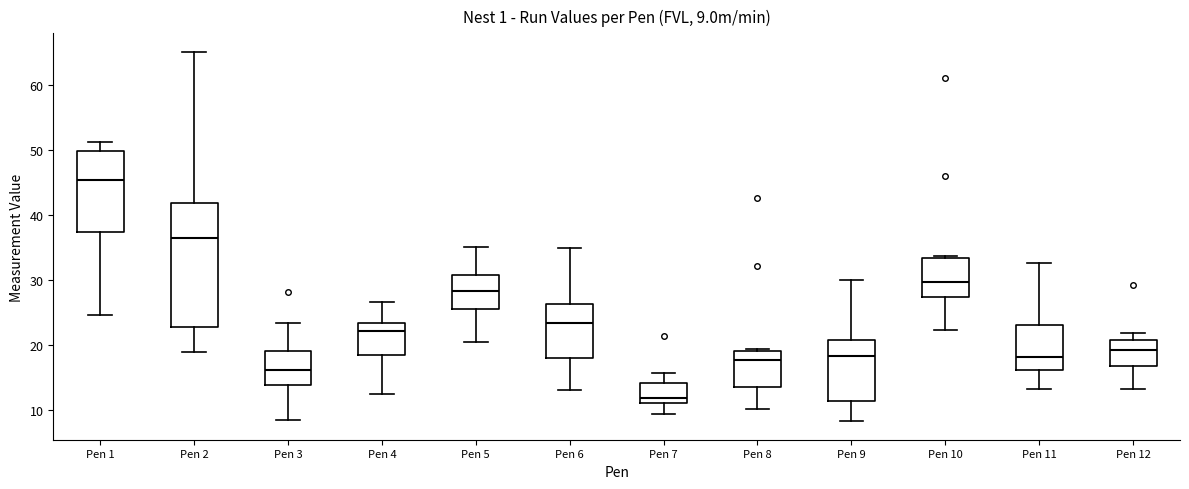

Which box is the tallest, from its lower edge to its upper edge?

Pen 2